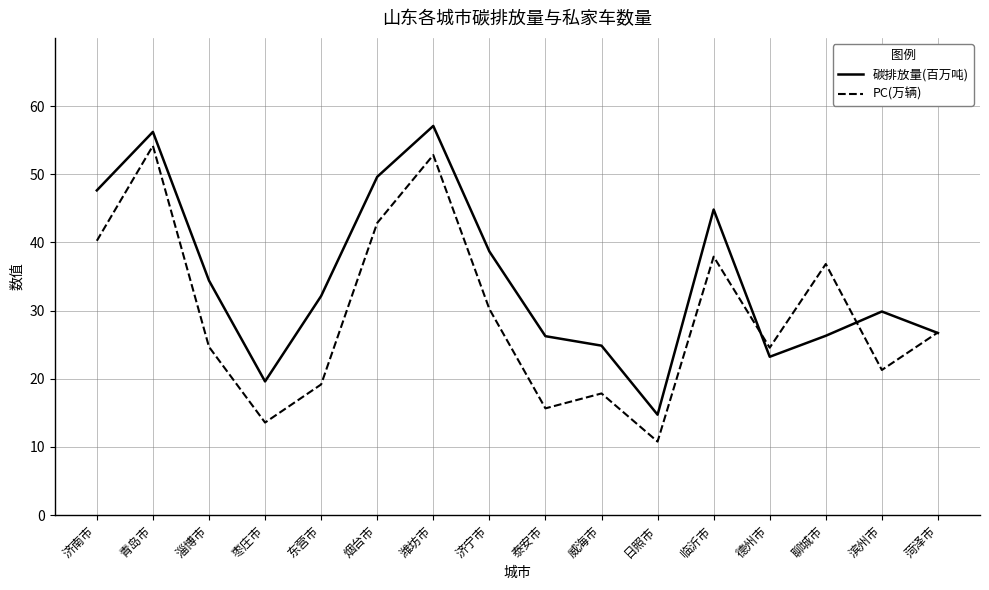

Is the value of PC(万辆) at 德州市 greater than the value of 碳排放量(百万吨) at 泰安市?

No